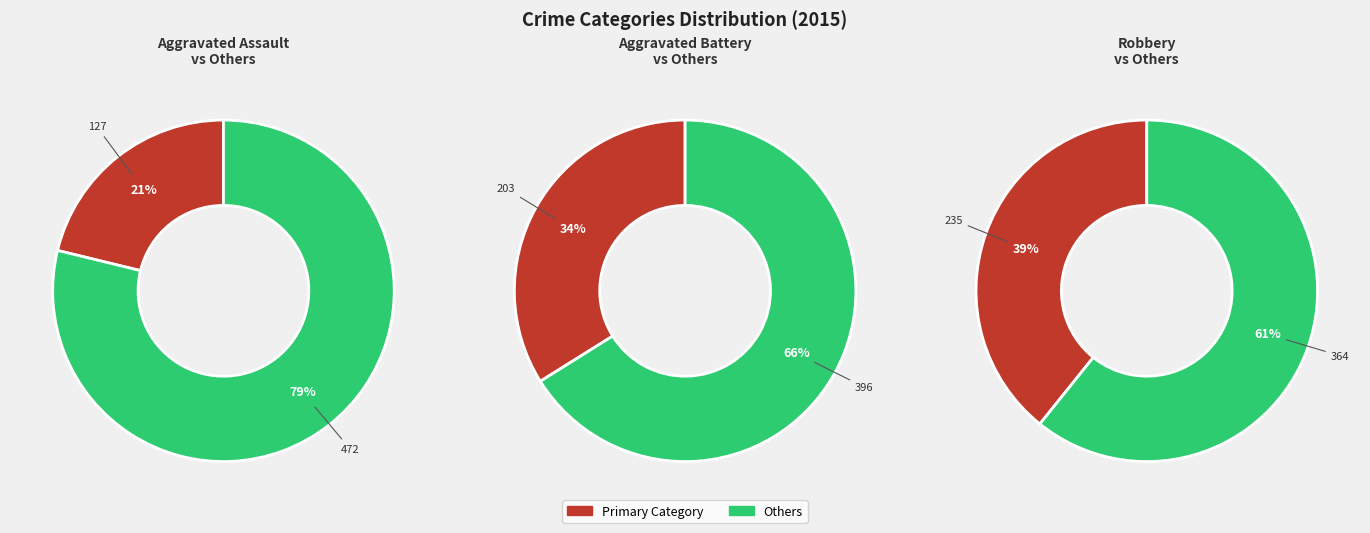

True or false: Criminal Sexual Assault accounts for 15% of the total.

False